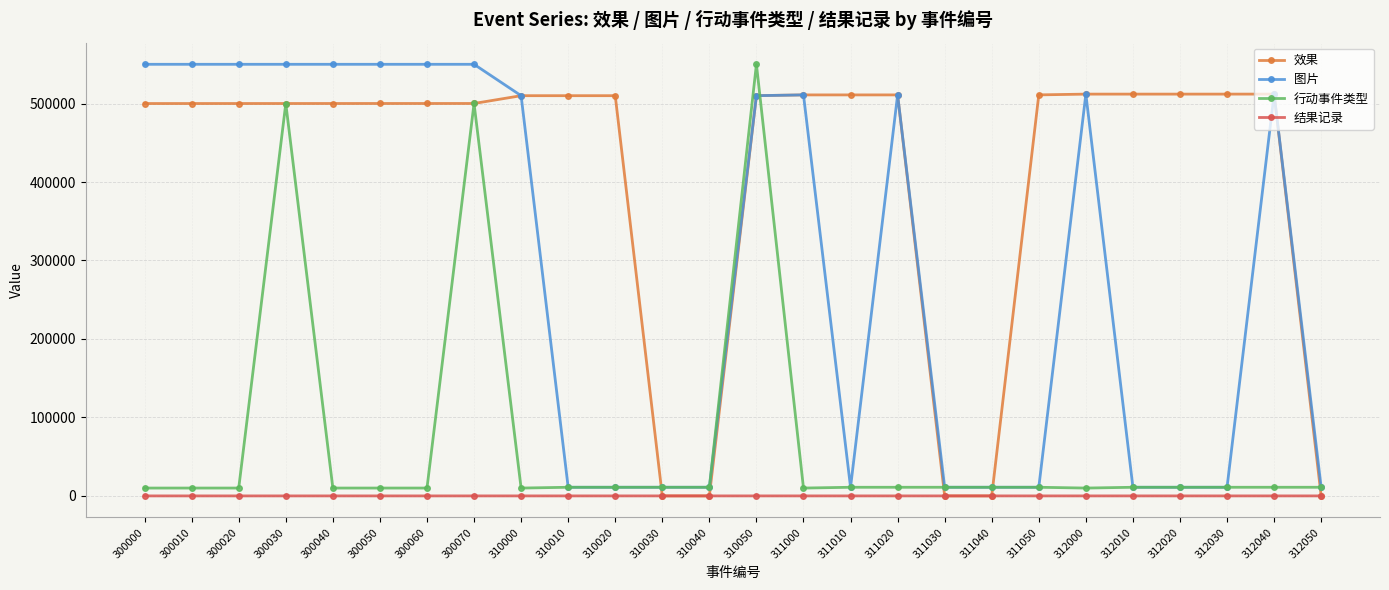

True or false: 效果 has a value of 500030 at 300030.

True